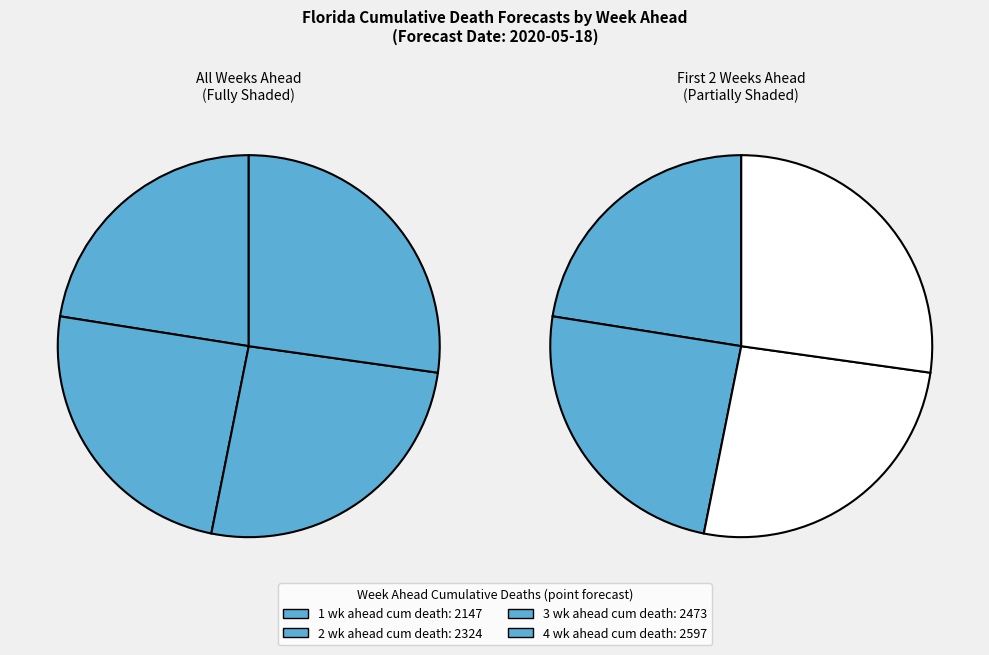

Is the sum of 3 wk ahead cum death and 4 wk ahead cum death greater than half?

Yes